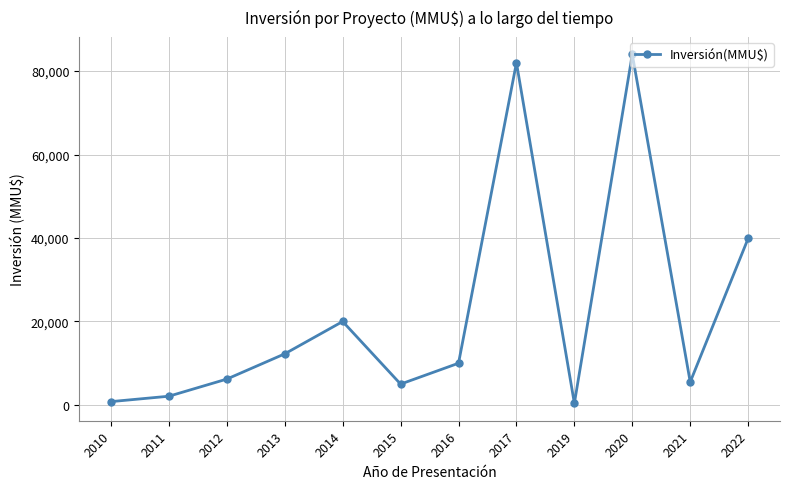

The chart shows a value of 12250 at 2013. True or false?

True